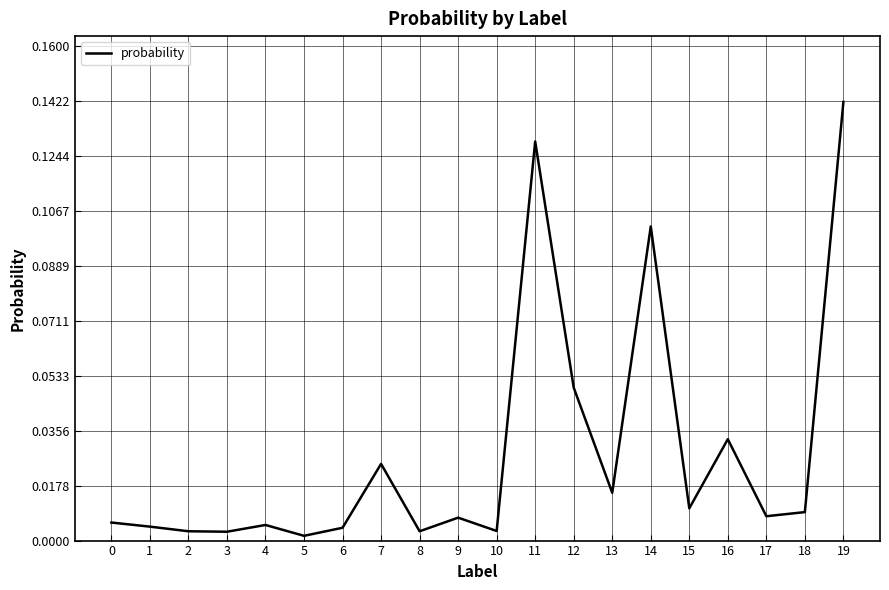

Does the chart display data point markers on the line(s)?

No